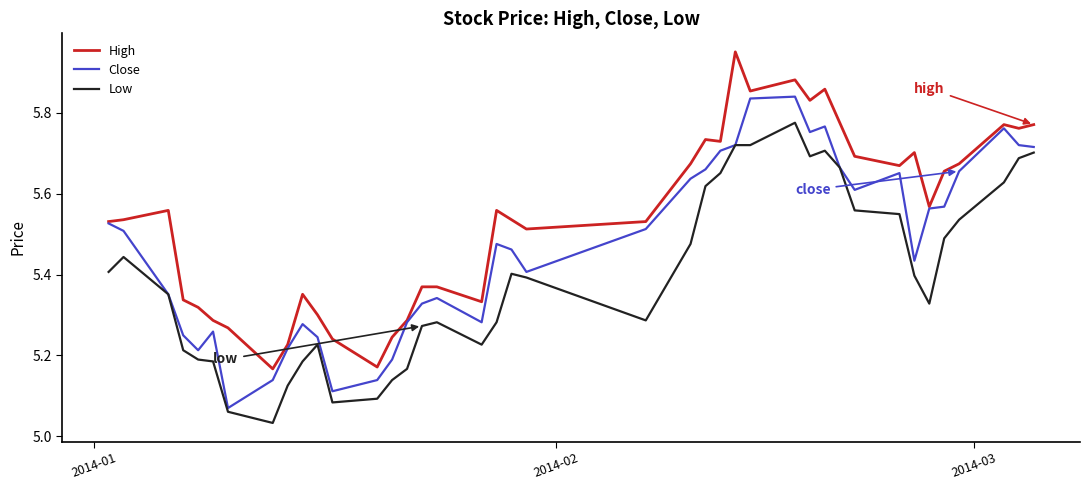

Which series has the largest total across all categories?

High